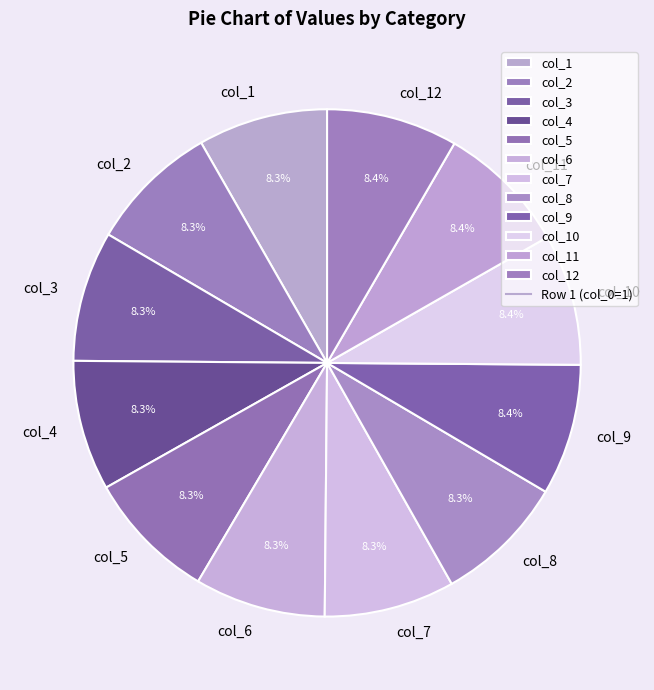

How many slices are in this pie chart?

12